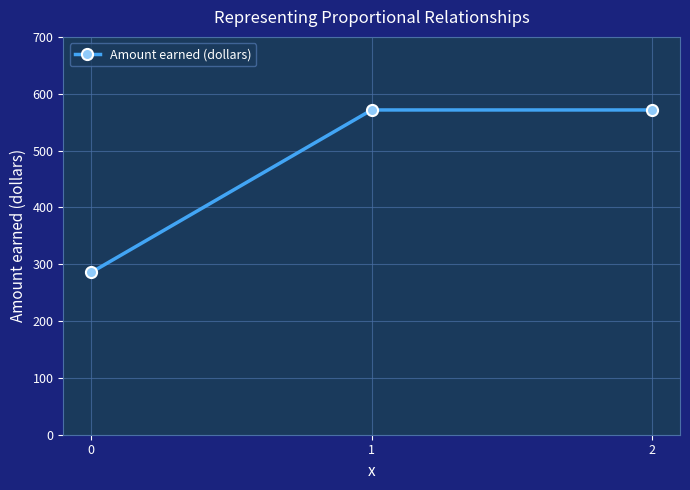

How many values are below 571?

1